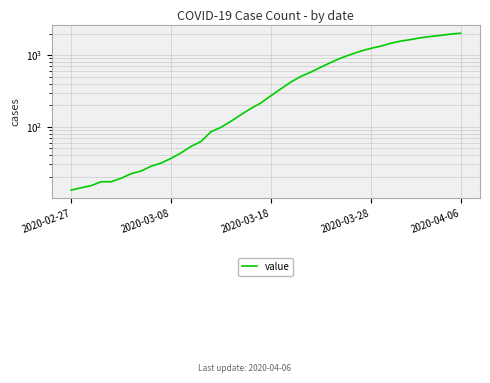

What value does the data have at 12, to the nearest 50?

50